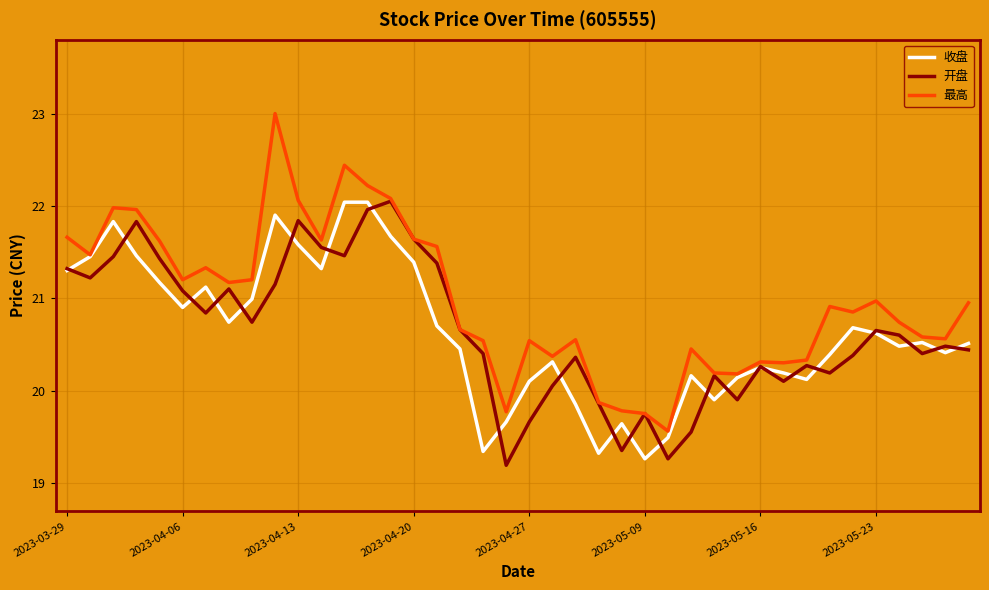

What is the lowest value of the 收盘 series?

19.3